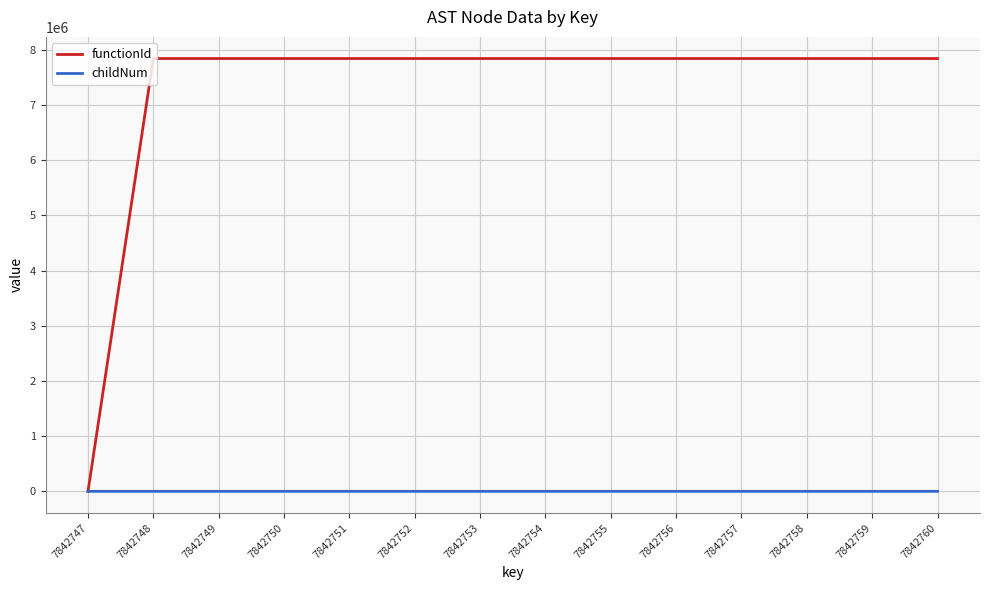

What is the sum of all functionId values?

101955724